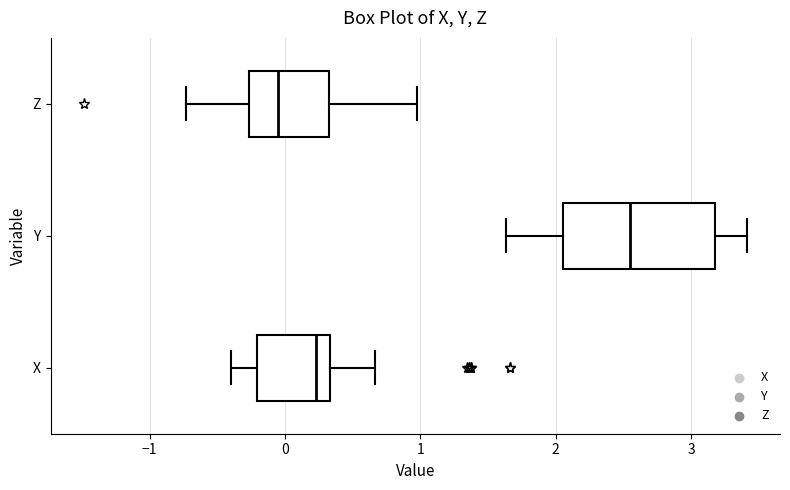

Reading bottom to top, read every box against the x-axis: the position of its median line, the range the box covers, and the ends of its whiskers. The values are not printed on the chart, so give them approximately, as read against the axis.

X: median 0.2, box -0.2 to 0.3, whiskers -0.4 to 0.7
Y: median 2.6, box 2.1 to 3.2, whiskers 1.6 to 3.4
Z: median -0.1, box -0.3 to 0.3, whiskers -0.7 to 1.0